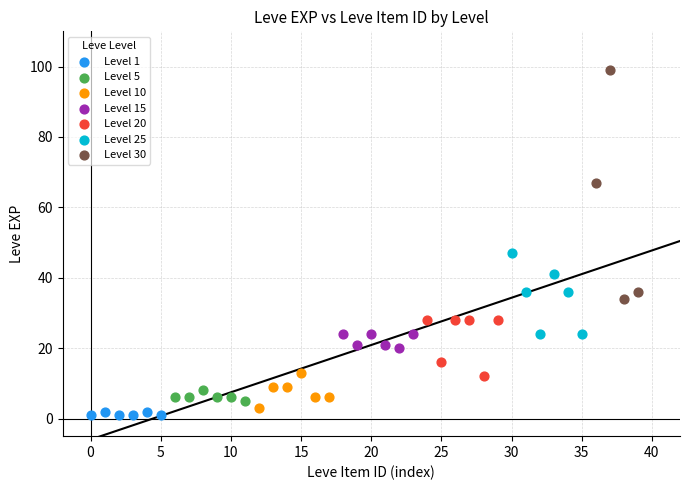

Which series reaches the maximum Y coordinate?

Level 30